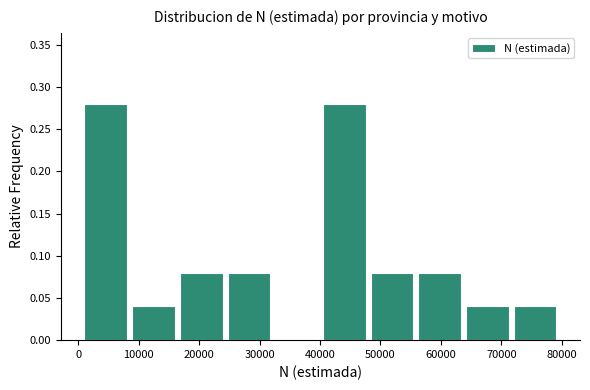

Reading left to right, list every bar in this chart as the range it spans on the x-axis followed by its height. Neither the bar edges nor the heights are printed on the chart, so give them approximately, as read against the axes.

1000 to 9000: 0.28
9000 to 17000: 0.04
17000 to 25000: 0.08
25000 to 33000: 0.08
33000 to 40000: 0
40000 to 48000: 0.28
48000 to 56000: 0.08
56000 to 64000: 0.08
64000 to 72000: 0.04
72000 to 80000: 0.04